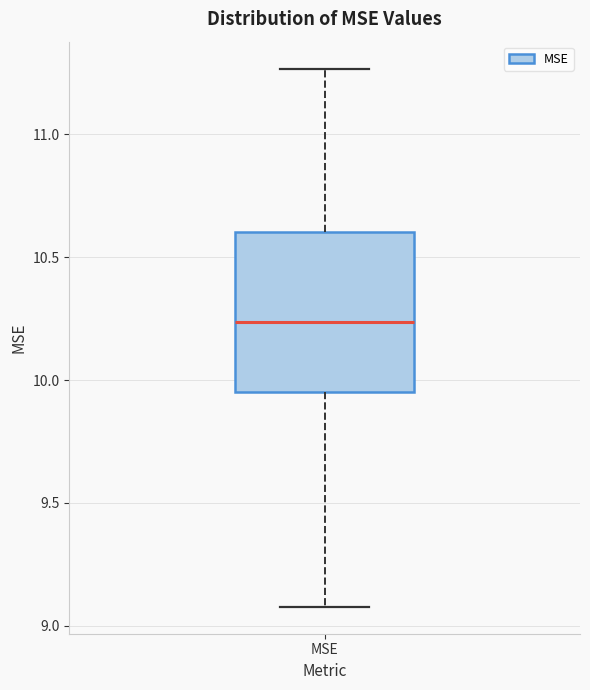

Read this box plot against the y-axis: the position of the median line, the range covered by the box, and the ends of both whiskers. The values are not printed on the chart, so give them approximately, as read against the axis.

median 10.25, box 9.95 to 10.60, whiskers 9.10 to 11.25